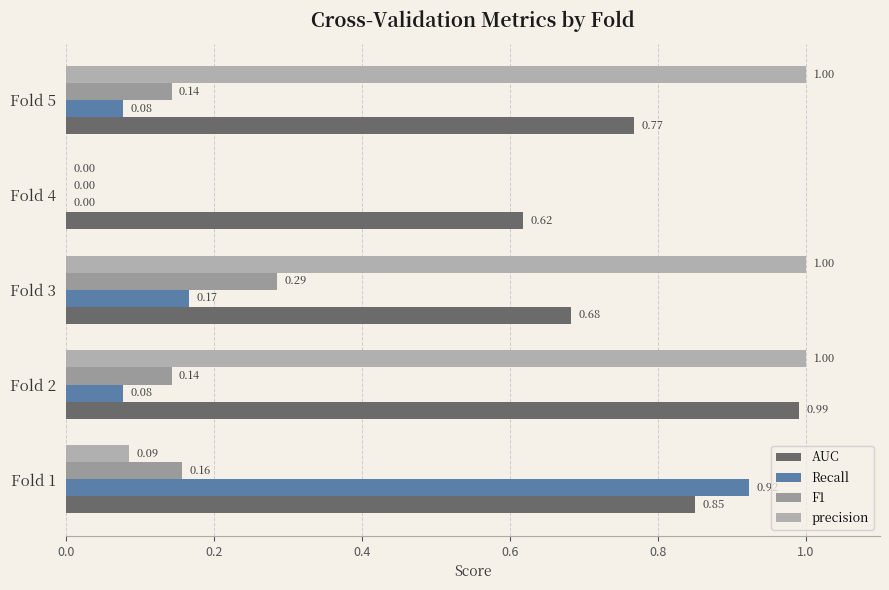

List the series in order of their peak value, highest first.

precision, AUC, Recall, F1